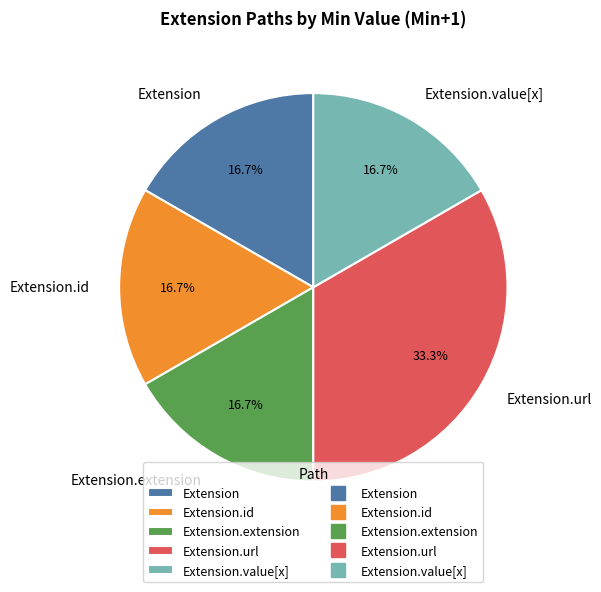

What is the largest slice in the pie chart?

Extension.url